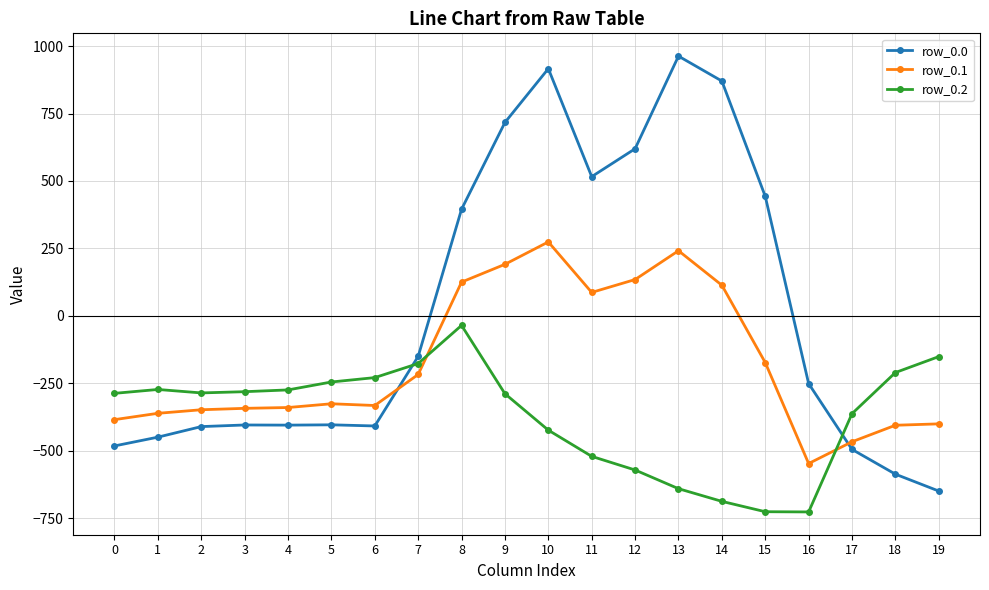

How many data points in row_0.0 are above -250?

9